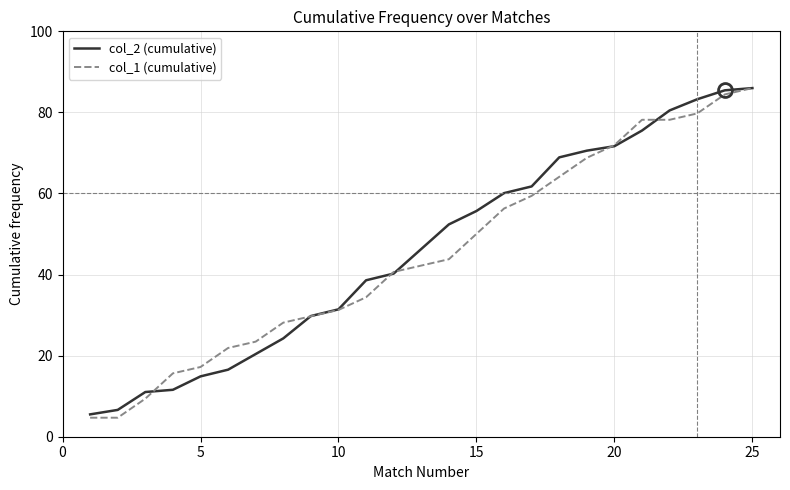

What is the minimum value for col_1 (cumulative)?

4.7